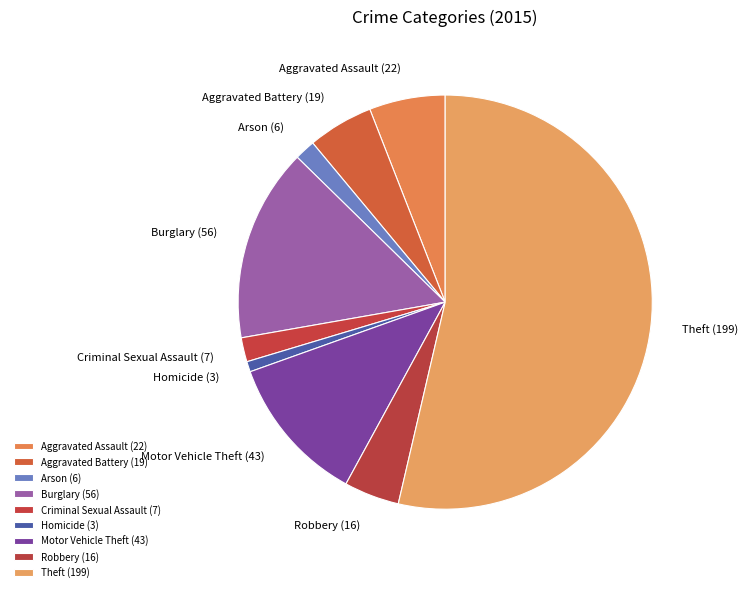

How many slices are in this pie chart?

9